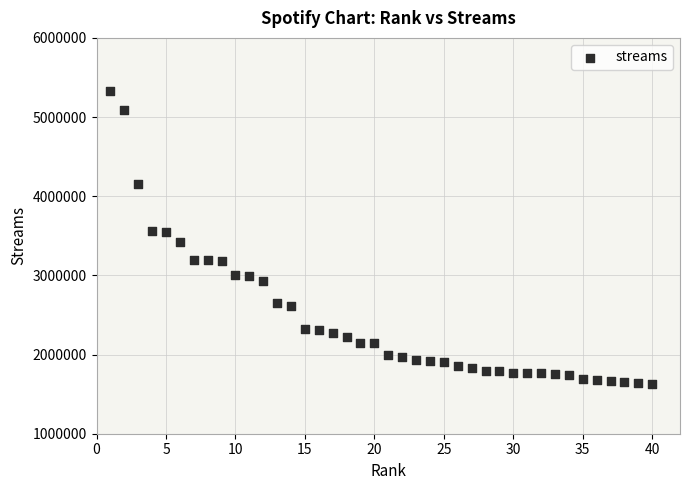

What is the range of Y values (max minus min)?

3705099